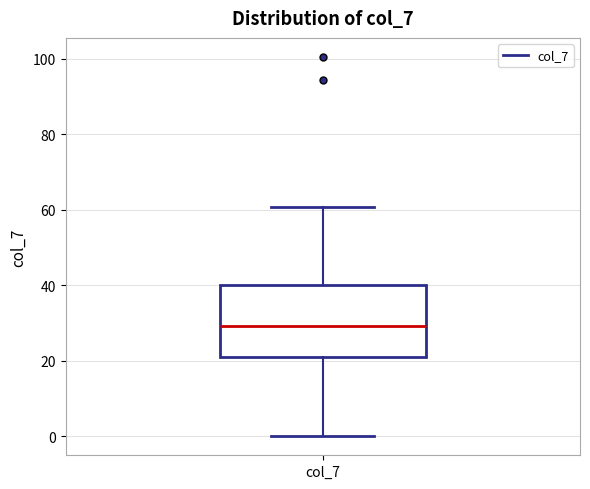

Transcribe this box plot: give where the median line is, the range the box spans, and where the two whiskers end, as read against the y-axis. The values are not printed on the chart, so give them approximately, as read against the axis.

median 30, box 22 to 40, whiskers 0 to 60